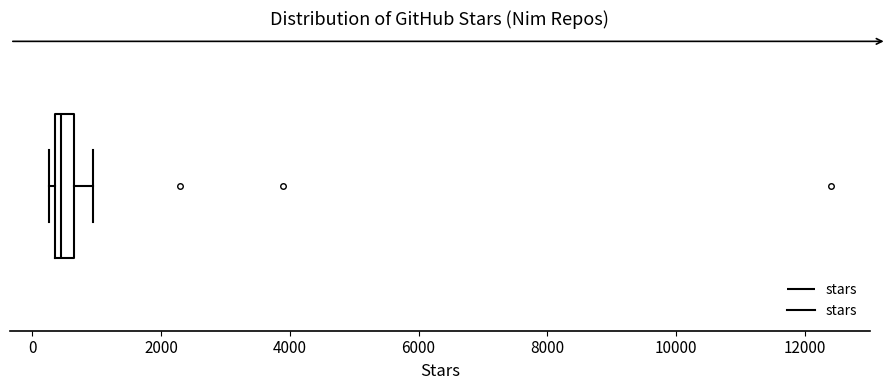

Where does the right whisker of the box end on the x-axis? The values are not printed on the chart, so give them approximately, as read against the axis.

1000